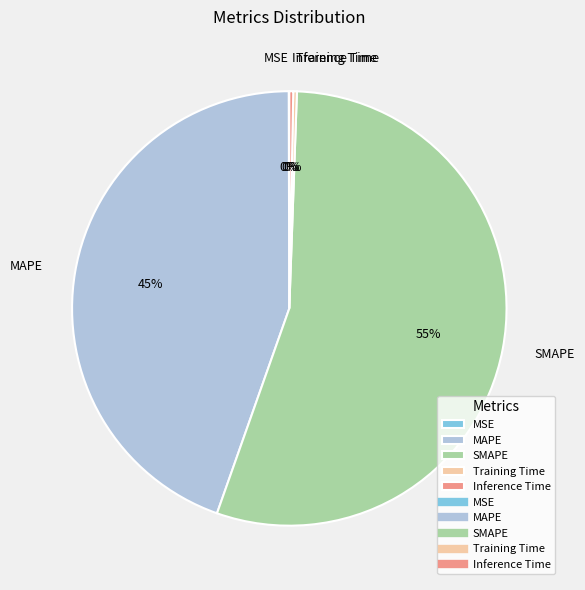

Which slice is the largest?

SMAPE